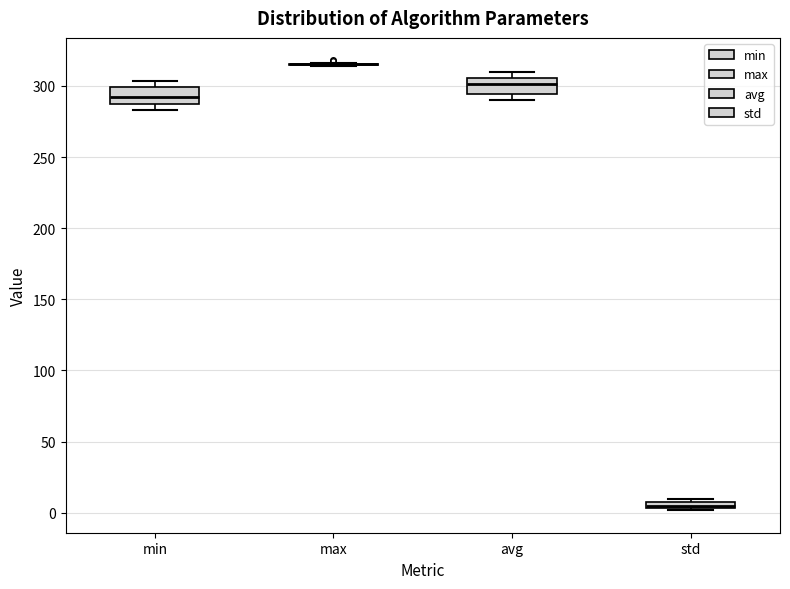

Where does the median line of the box for avg sit on the y-axis? The values are not printed on the chart, so give them approximately, as read against the axis.

300